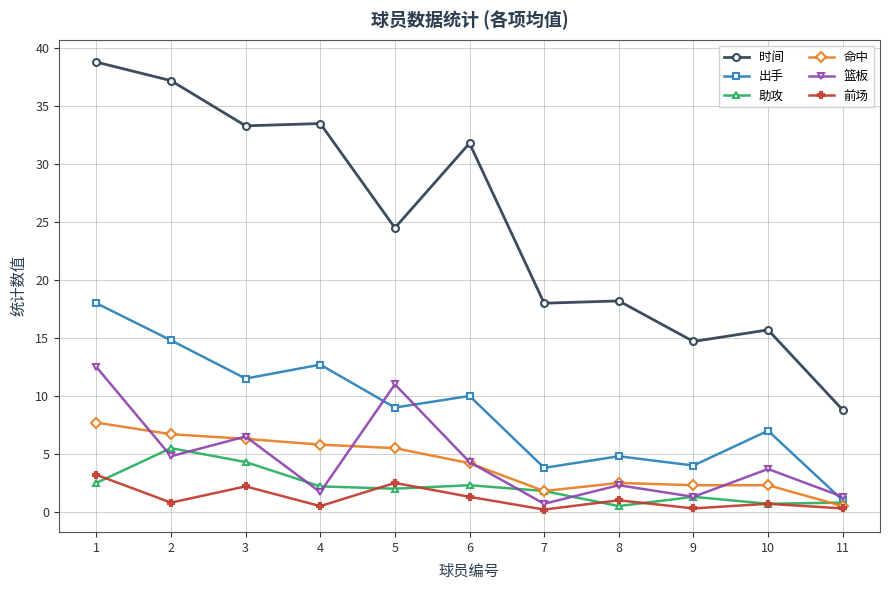

The 篮板 series shows 11.0 at 5. True or false?

True